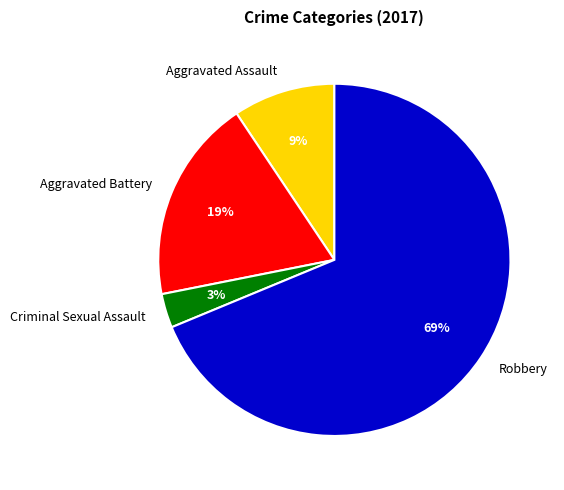

To the nearest percent, what portion does Robbery represent?

69%